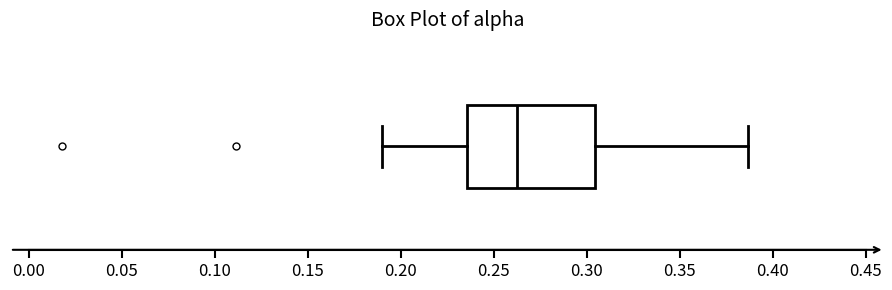

Read this box plot against the x-axis: the position of the median line, the range covered by the box, and the ends of both whiskers. The values are not printed on the chart, so give them approximately, as read against the axis.

median 0.265, box 0.235 to 0.305, whiskers 0.190 to 0.385